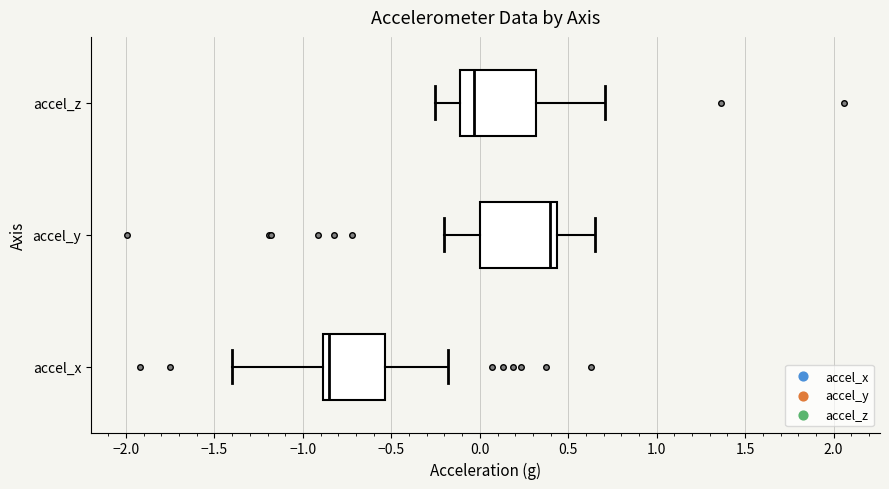

Which box has the furthest to the left median line?

accel_x